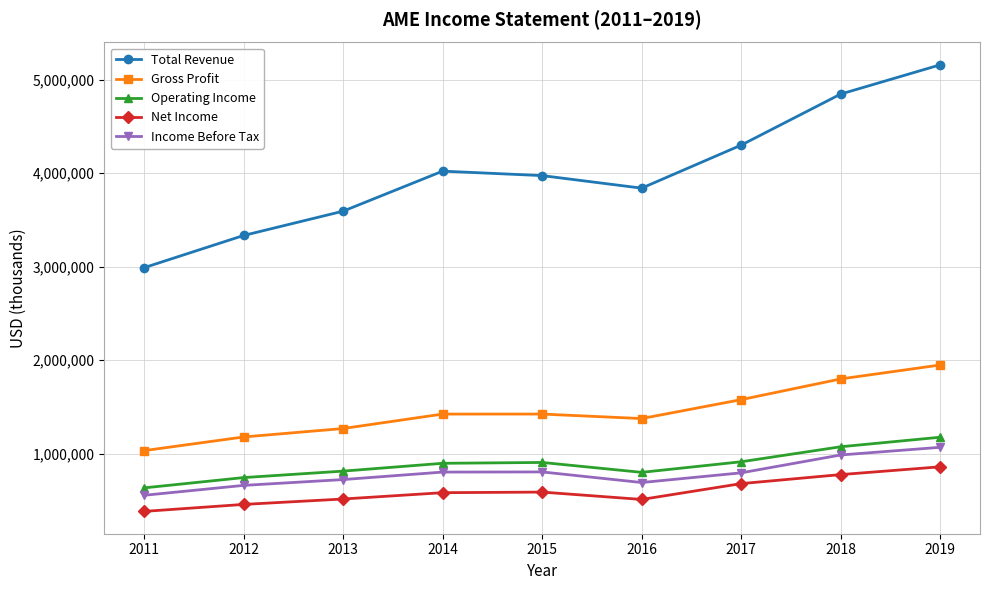

Which category has the lowest value across all series?

2011